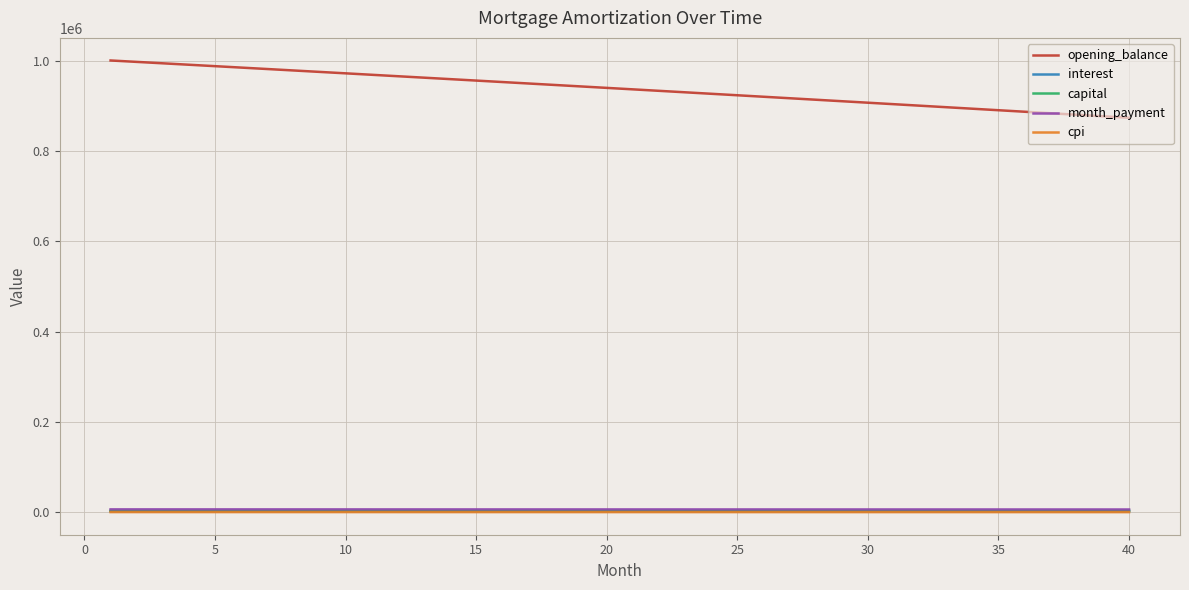

How many lines are shown in the chart?

5